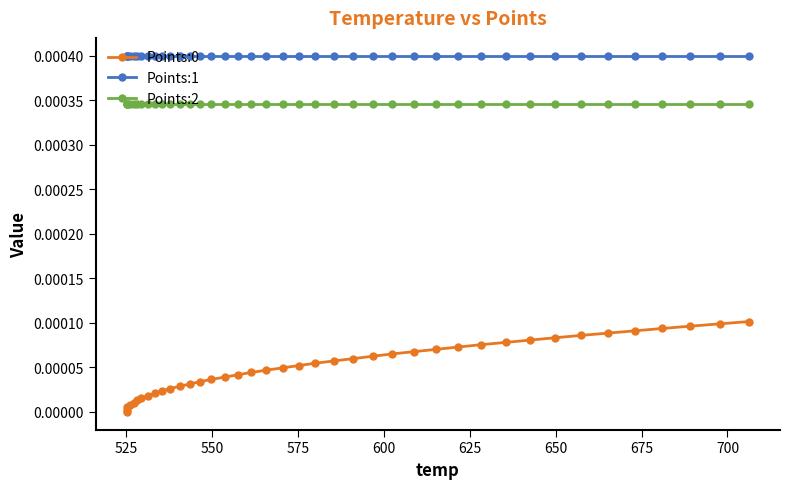

True or false: Points:0 and Points:2 cross at least once.

False